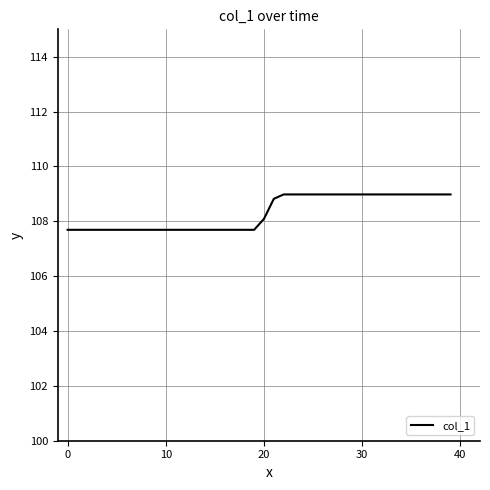

What is the difference between the maximum and minimum values?

1.3